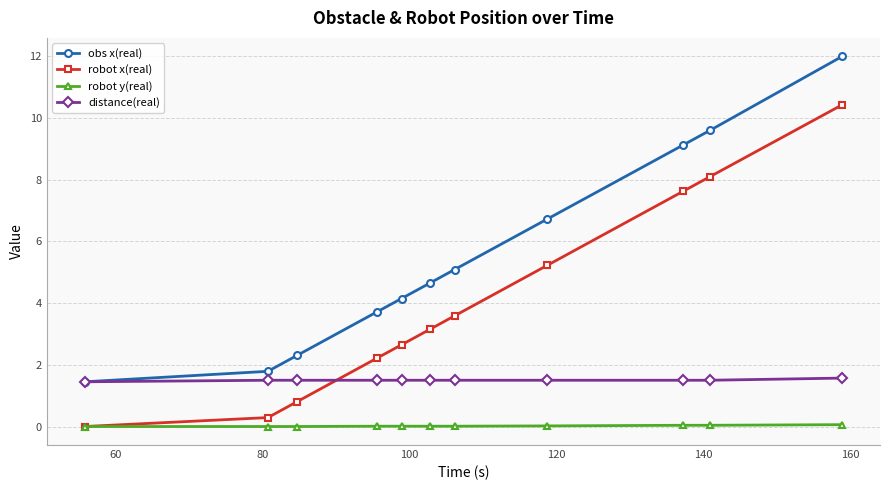

Rank the series by their maximum value, from highest to lowest.

obs x(real), robot x(real), distance(real), robot y(real)